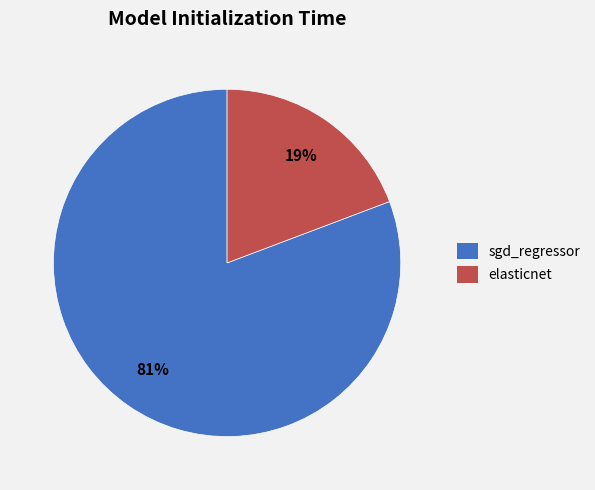

To the nearest percent, what percentage of the pie is sgd_regressor?

81%